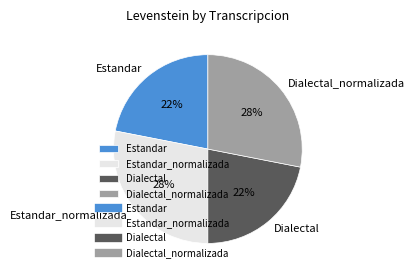

Which has a higher value, Dialectal_normalizada or Dialectal?

Dialectal_normalizada